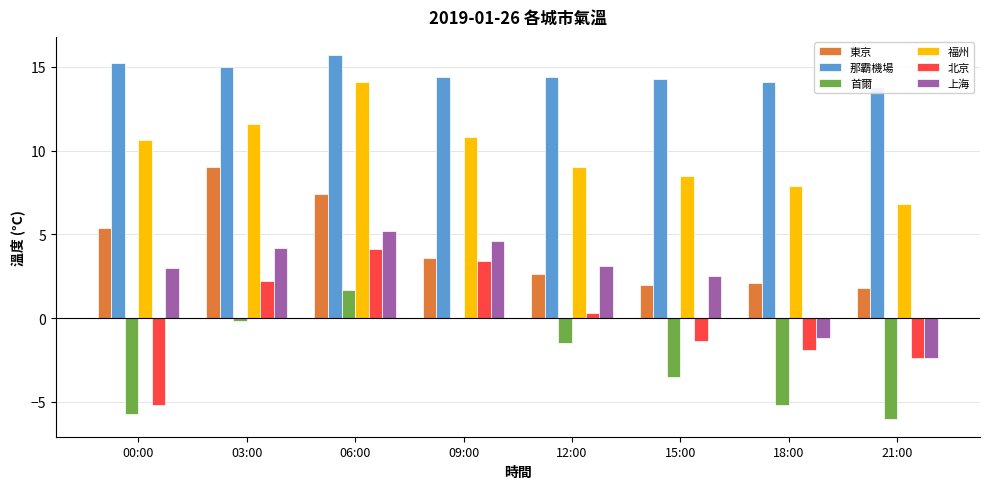

Is it true that 福州 equals 9.0 at 12:00?

True